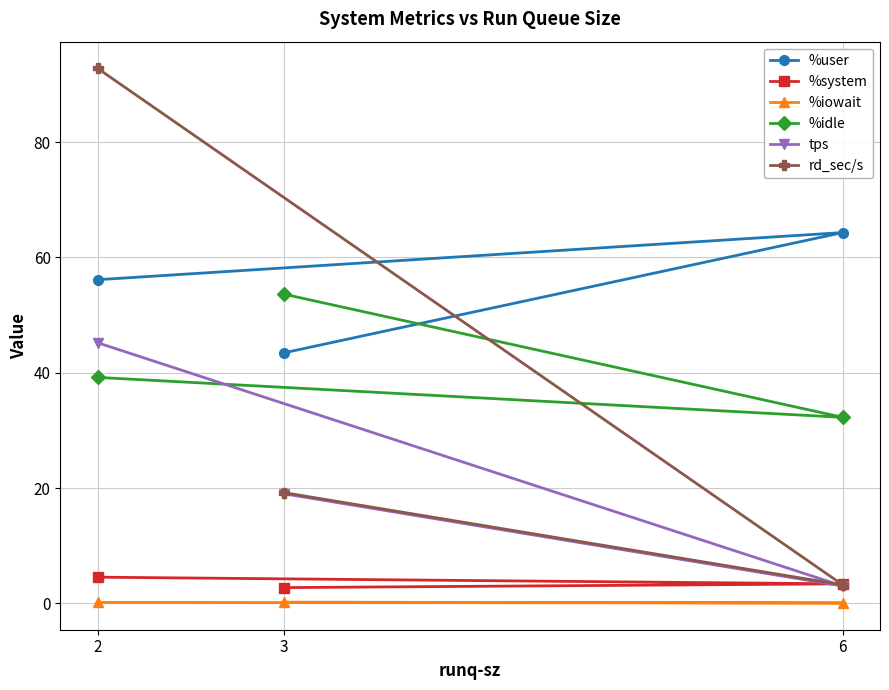

What is the value of the %user point at the 1st from the left?

56.1